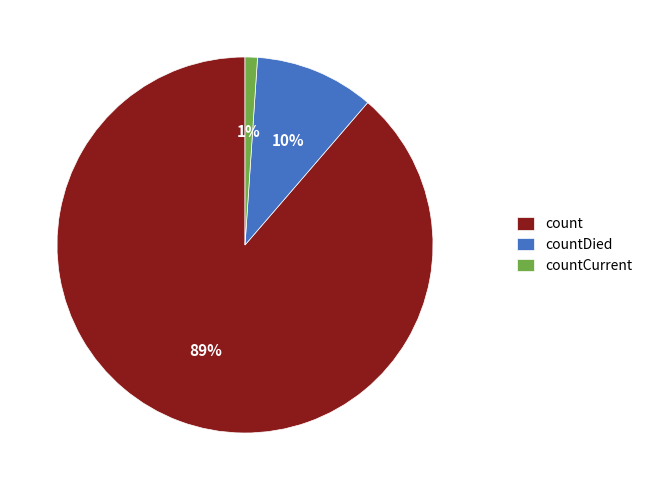

To the nearest percent, what percentage of the pie is countCurrent?

1%